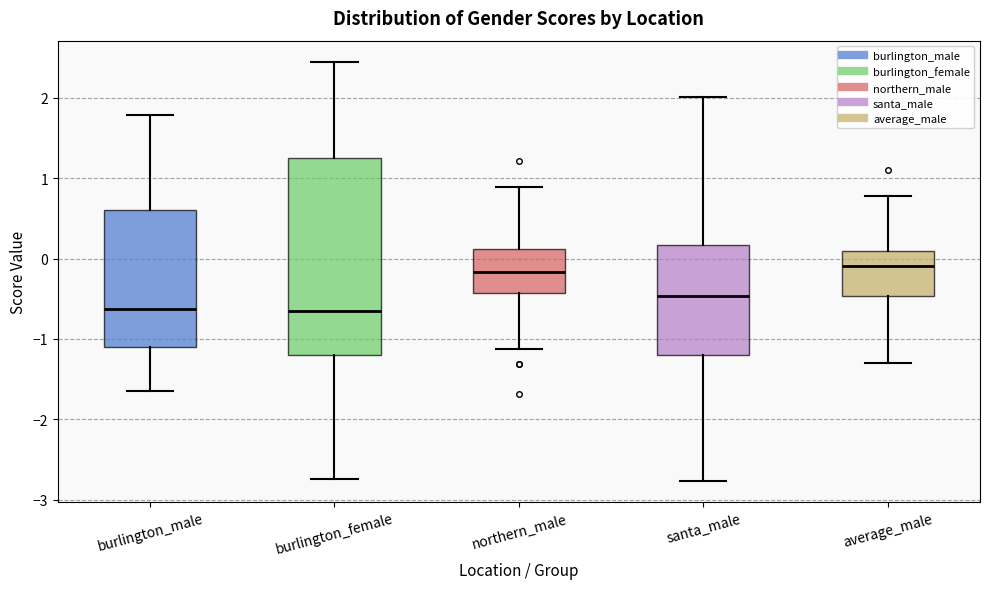

Comparing the boxes themselves (not the whiskers), which one is the tallest?

burlington_female